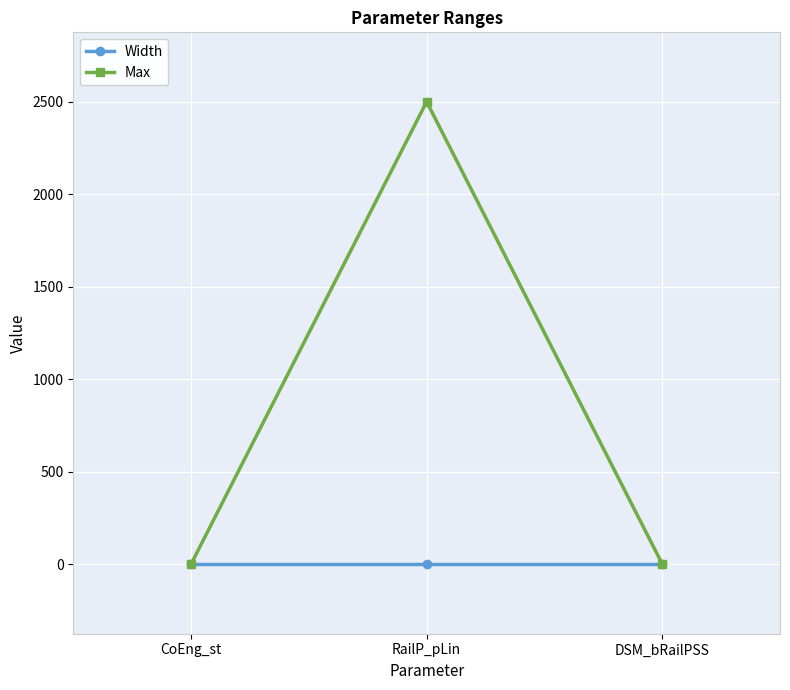

What is the maximum value for Max?

2500